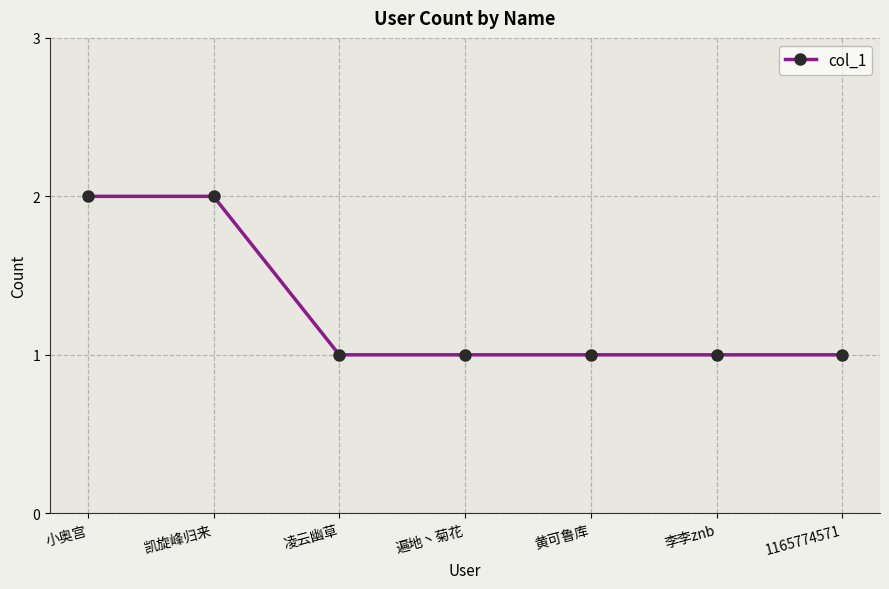

What is the difference between the maximum and minimum values?

1